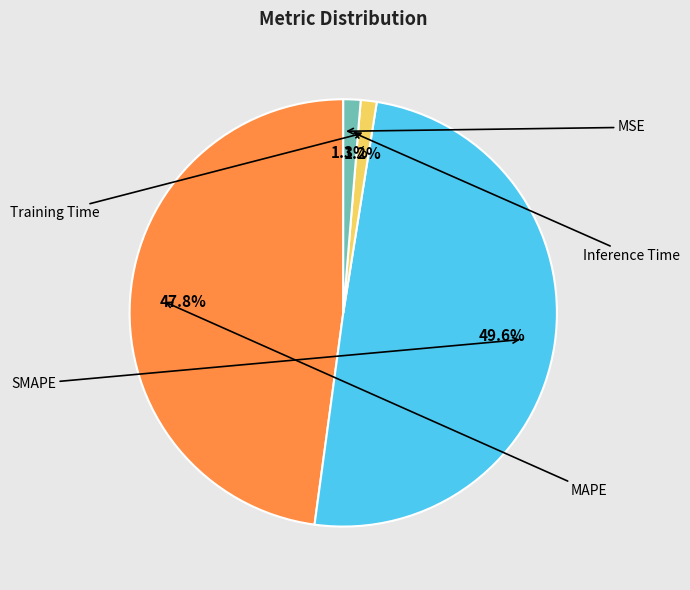

Which category has the smallest portion of the pie?

MSE